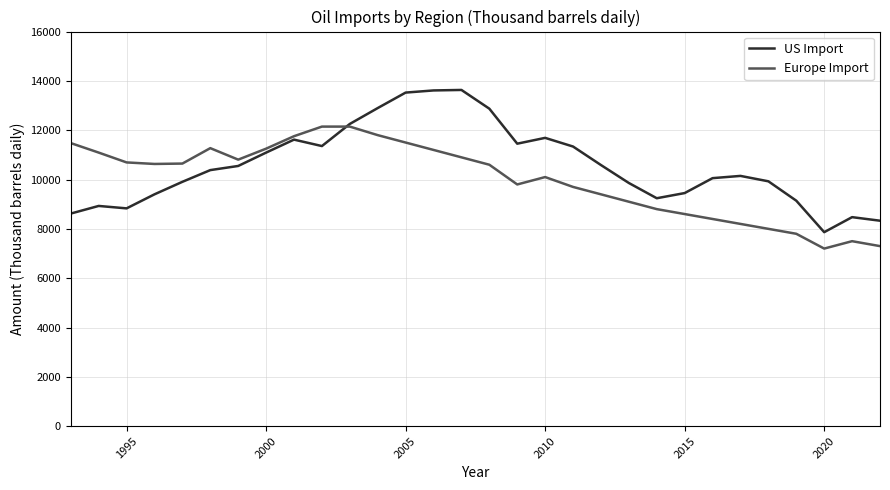

What is the maximum value for US Import?

13632.3